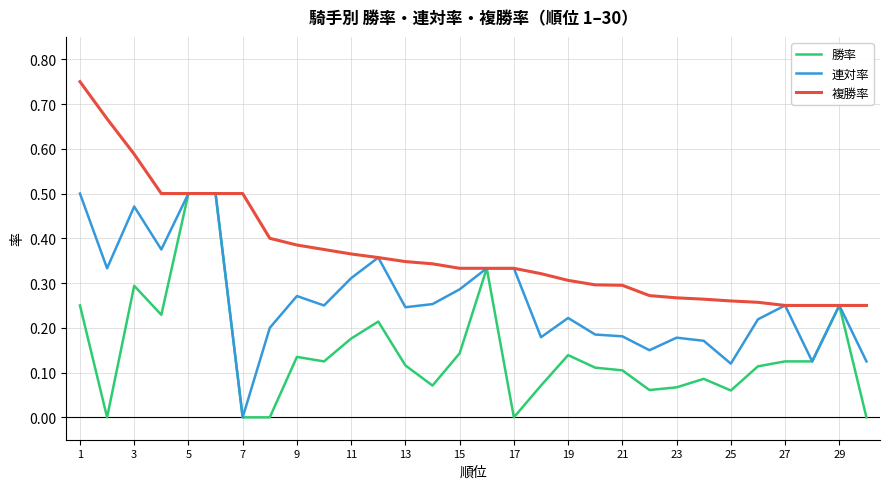

List the series in order of their overall mean, highest first.

複勝率, 連対率, 勝率